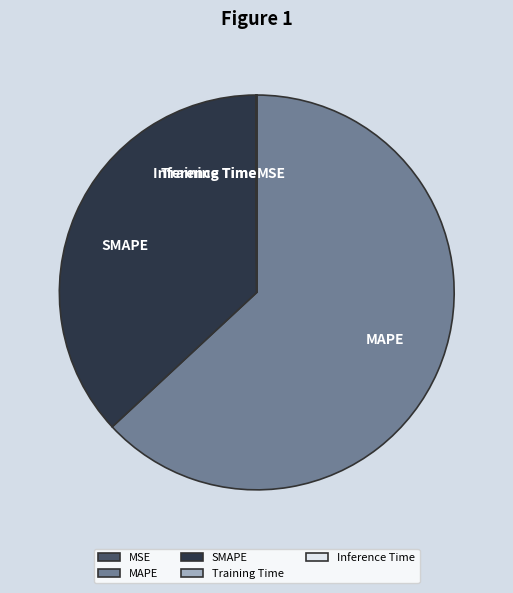

Which category has the biggest portion of the pie?

MAPE